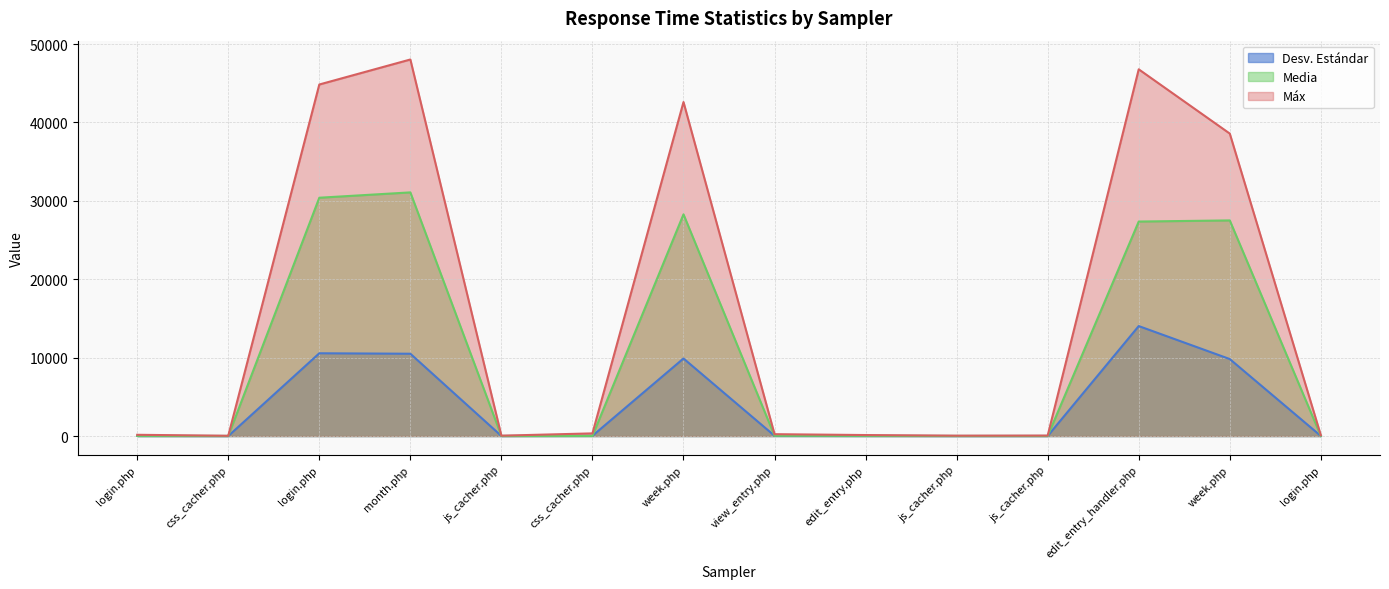

Reading left to right, transcribe all the data shown in this chart.

Desv. Estándar: login.php=14.9	css_cacher.php=5.6	login.php=10558.6	month.php=10499.7	js_cacher.php=8.3	css_cacher.php=31.9	week.php=9893.5	view_entry.php=33.9	edit_entry.php=15.8	js_cacher.php=7.0	js_cacher.php=8.3	edit_entry_handler.php=14028.7	week.php=9821.1	login.php=12.7
Media: login.php=21.0	css_cacher.php=12.0	login.php=30398.0	month.php=31079.0	js_cacher.php=13.0	css_cacher.php=19.0	week.php=28279.0	view_entry.php=39.0	edit_entry.php=23.0	js_cacher.php=12.0	js_cacher.php=12.0	edit_entry_handler.php=27360.0	week.php=27504.0	login.php=21.0
Máx: login.php=161.0	css_cacher.php=35.0	login.php=44839.0	month.php=48029.0	js_cacher.php=48.0	css_cacher.php=341.0	week.php=42601.0	view_entry.php=239.0	edit_entry.php=129.0	js_cacher.php=49.0	js_cacher.php=61.0	edit_entry_handler.php=46777.0	week.php=38580.0	login.php=107.0